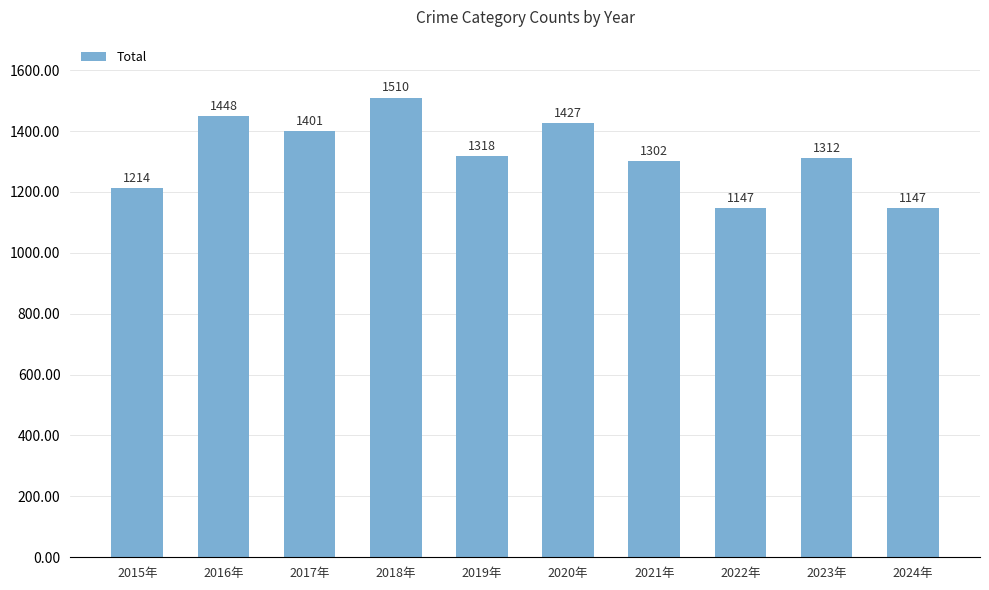

Where does the data first go above 1318?

2016年